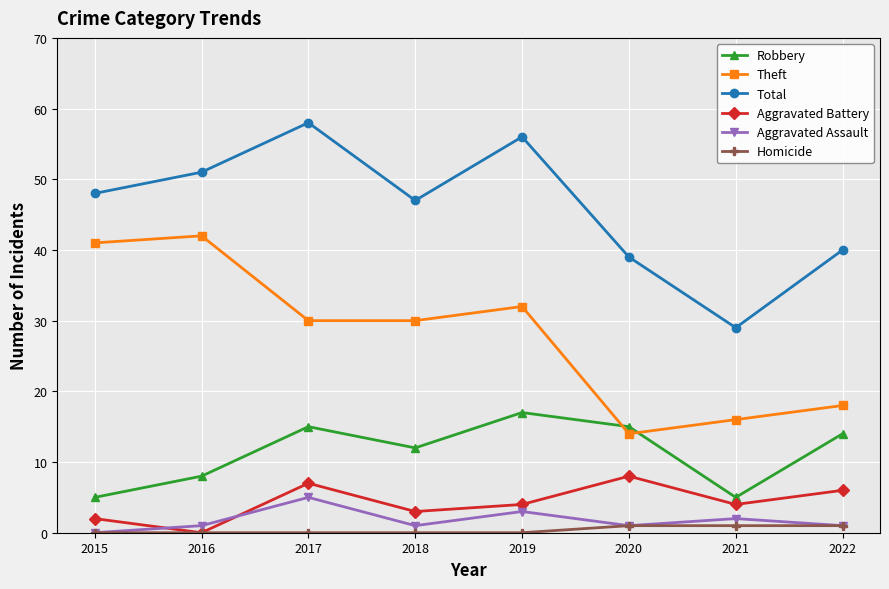

Is this an area chart (filled region under the line)?

No